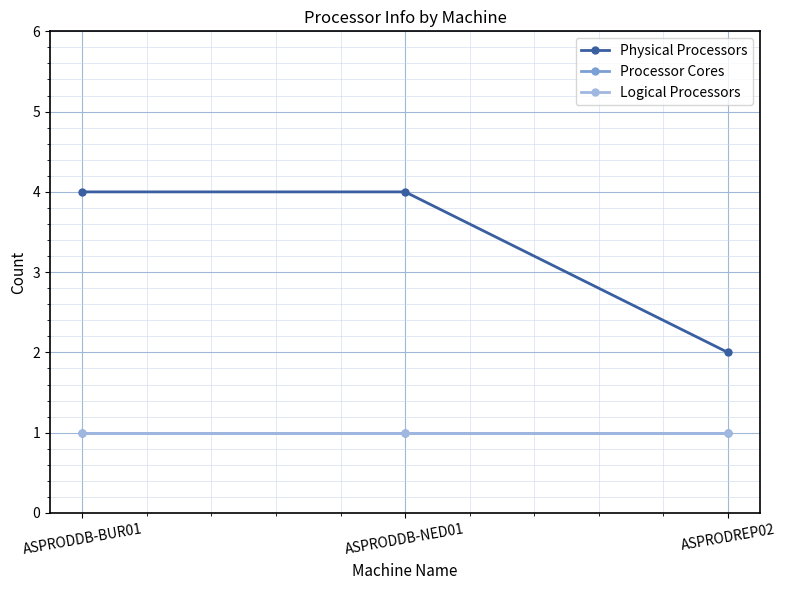

What is the approximate value of Logical Processors at ASPRODDB-BUR01?

1